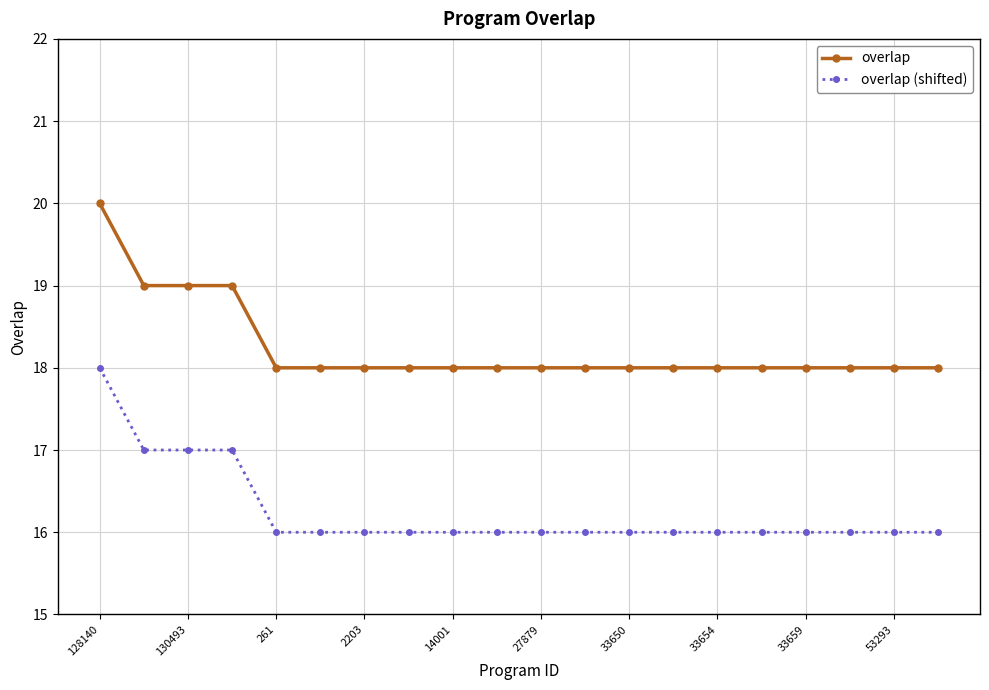

Which series has the largest total across all categories?

overlap